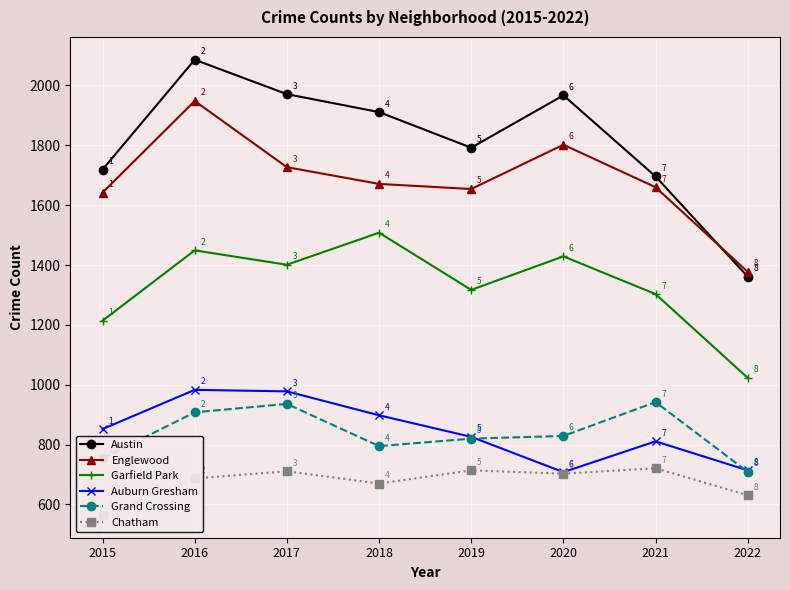

Between 2020 and 2016, which is larger?

2016